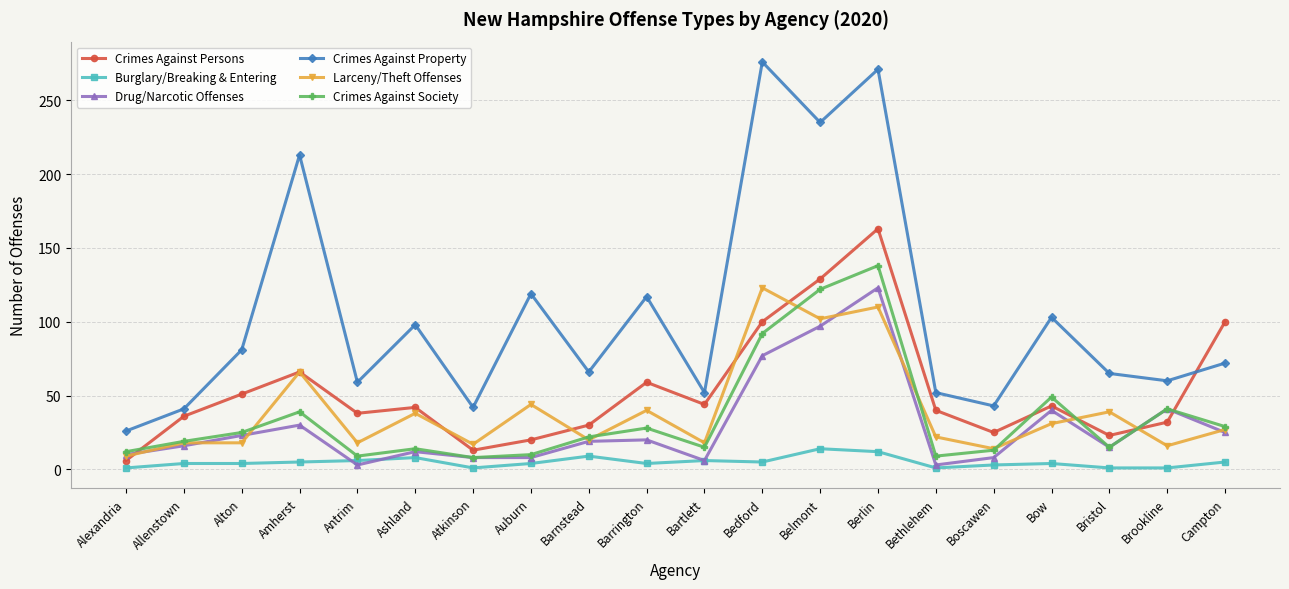

Which series has the largest total across all categories?

Crimes Against Property